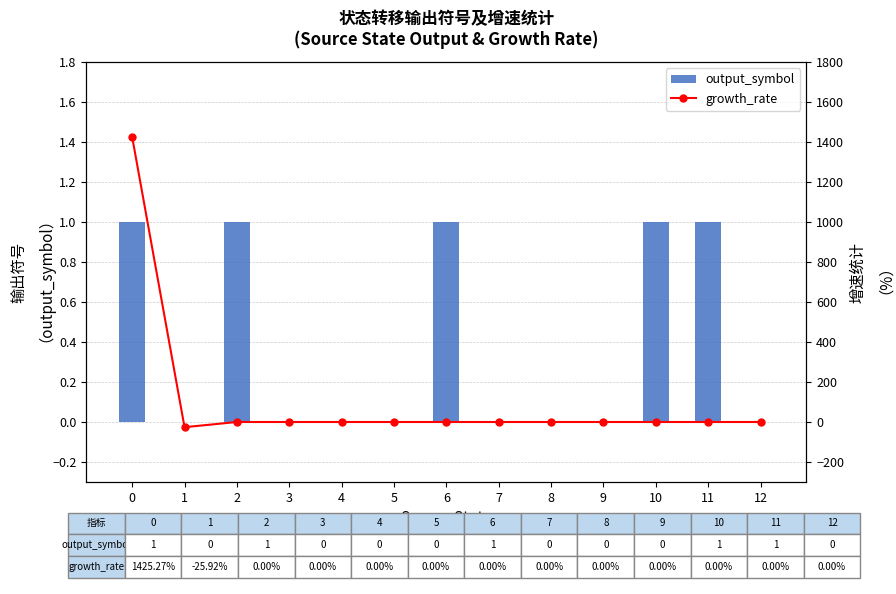

Which category has the lowest value across all series?

1